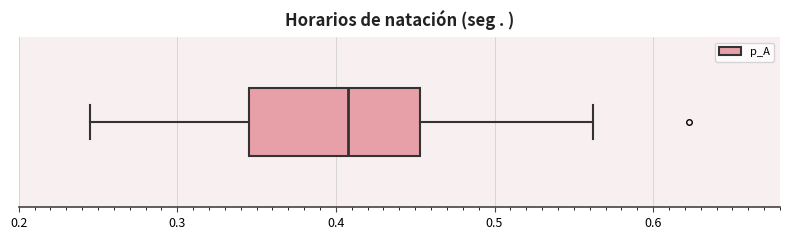

Transcribe this box plot: give where the median line is, the range the box spans, and where the two whiskers end, as read against the x-axis. The values are not printed on the chart, so give them approximately, as read against the axis.

median 0.41, box 0.35 to 0.45, whiskers 0.25 to 0.56